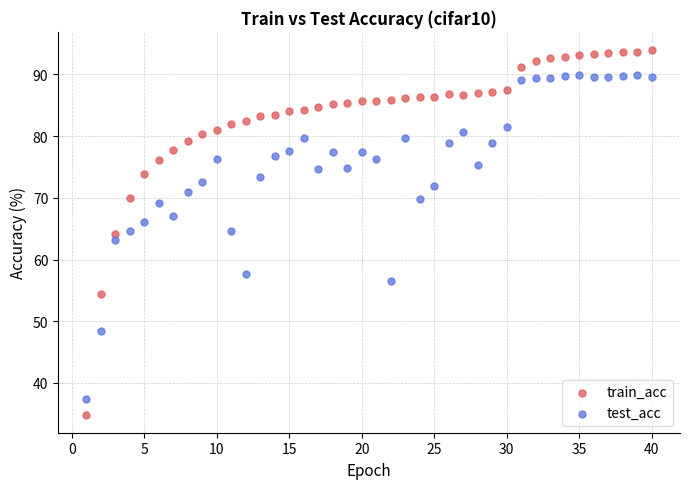

Which series has the widest spread of Y values?

train_acc